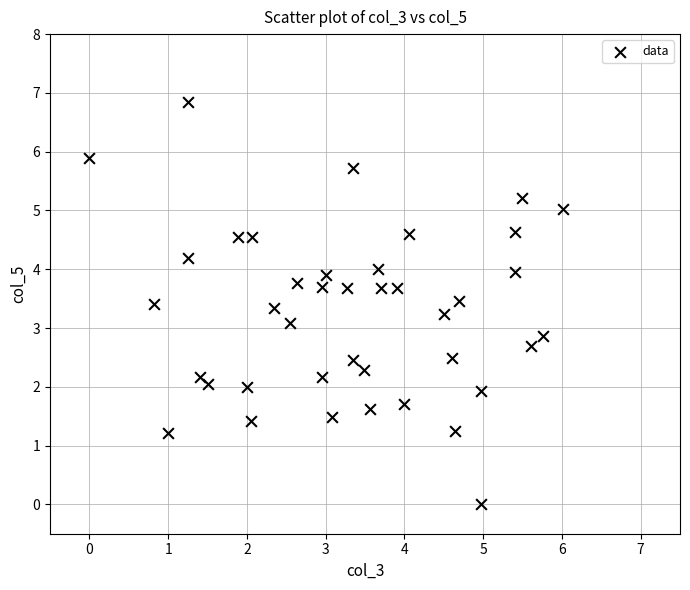

What is the range of Y values (max minus min)?

6.8